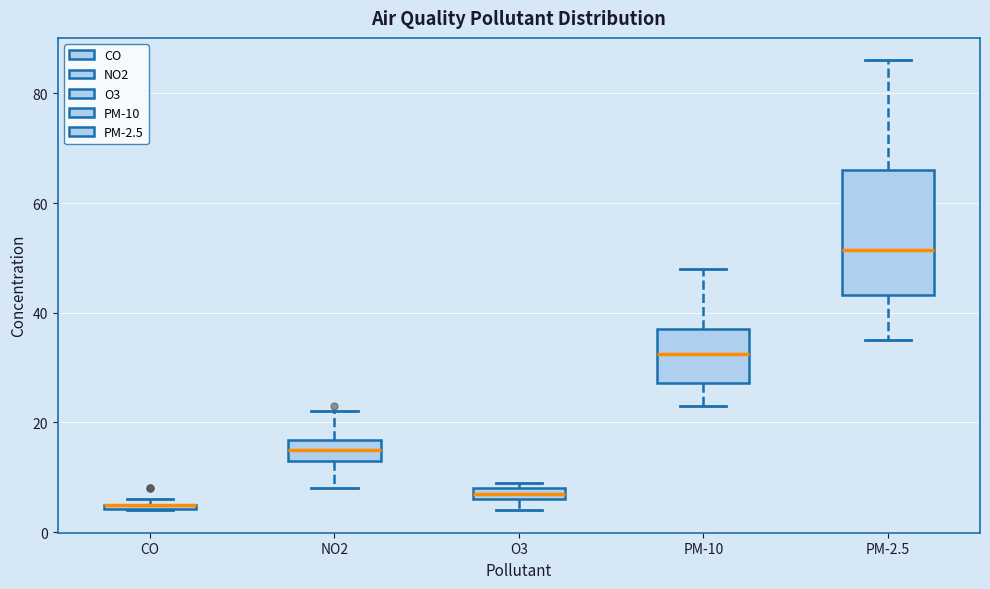

Where is the lower edge of the box for O3 on the y-axis? The values are not printed on the chart, so give them approximately, as read against the axis.

6